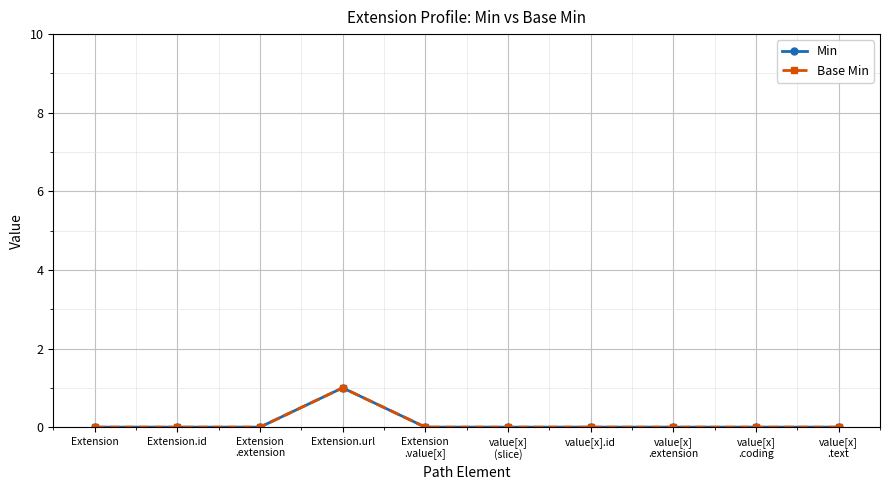

How many lines are shown in the chart?

2